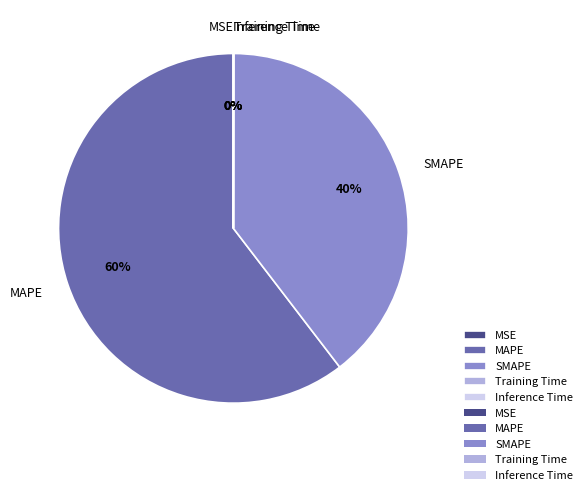

True or false: MAPE accounts for 69% of the total.

False